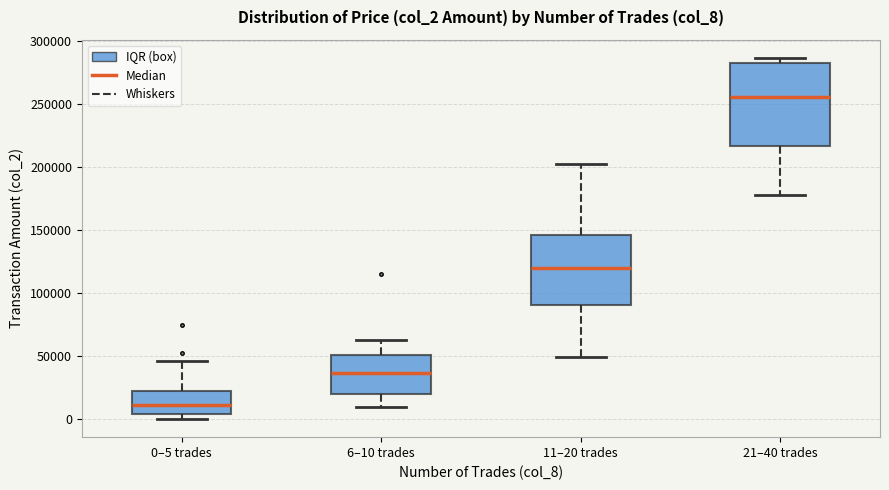

Which box is the tallest, from its lower edge to its upper edge?

21–40 trades